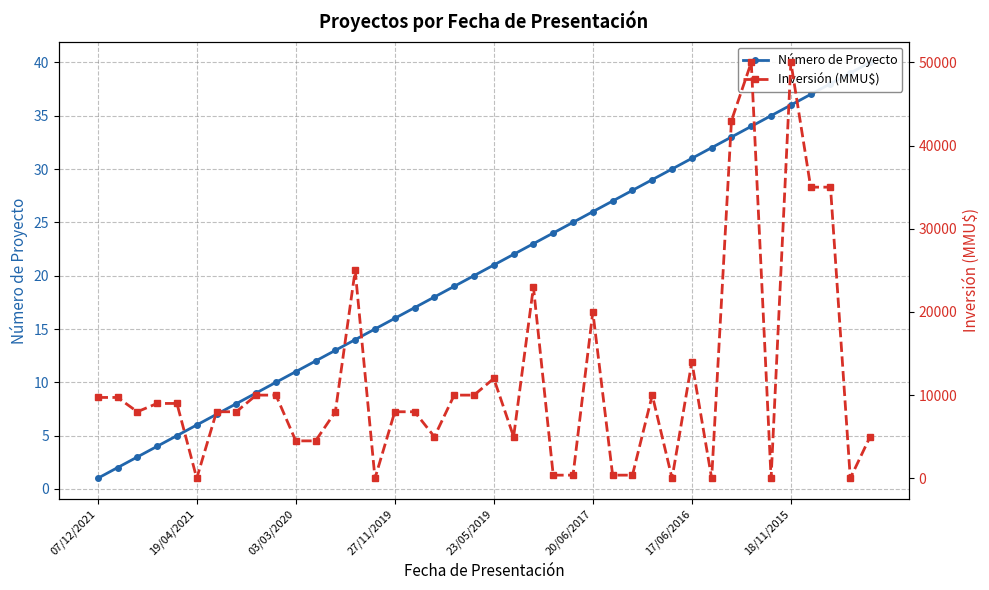

True or false: Número de Proyecto has a value of 15 at 33.

False